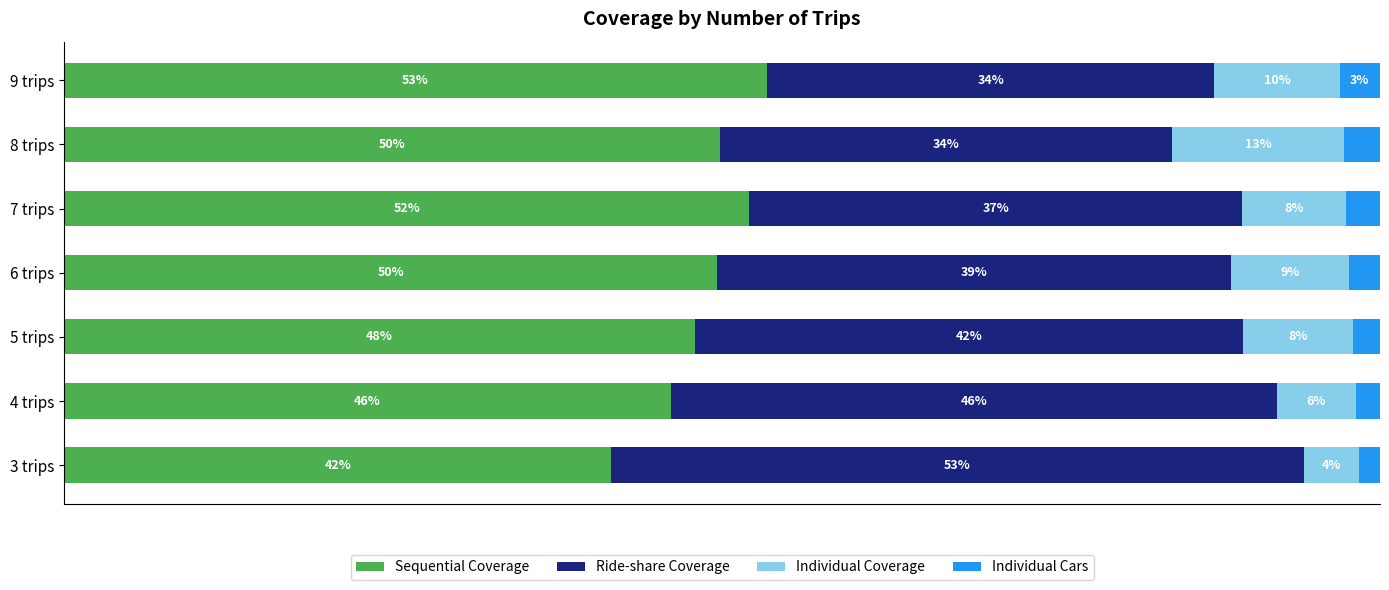

At which label does Sequential Coverage reach its minimum?

3 trips